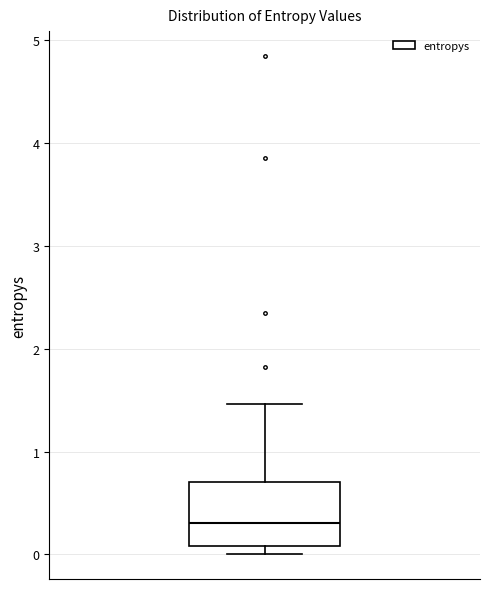

Read this box plot against the y-axis: the position of the median line, the range covered by the box, and the ends of both whiskers. The values are not printed on the chart, so give them approximately, as read against the axis.

median 0.3, box 0.1 to 0.7, whiskers 0.0 to 1.5